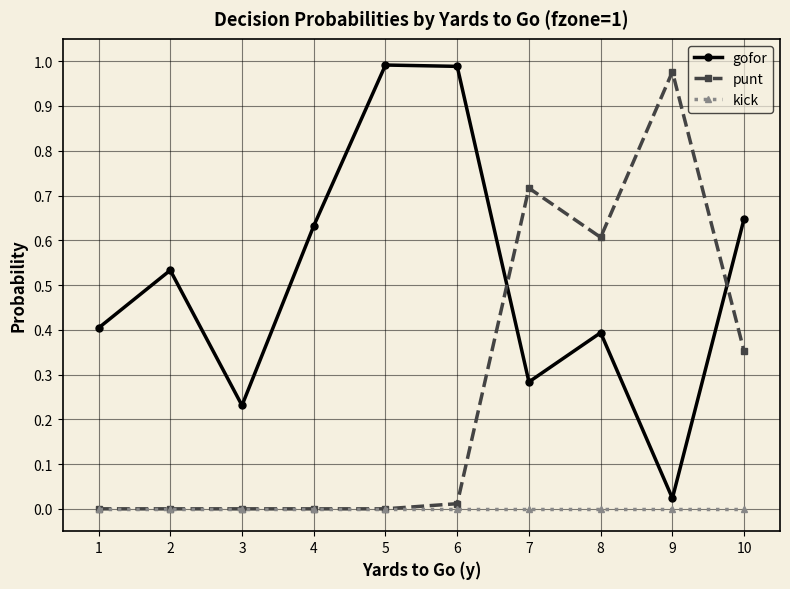

How many lines are shown in the chart?

3